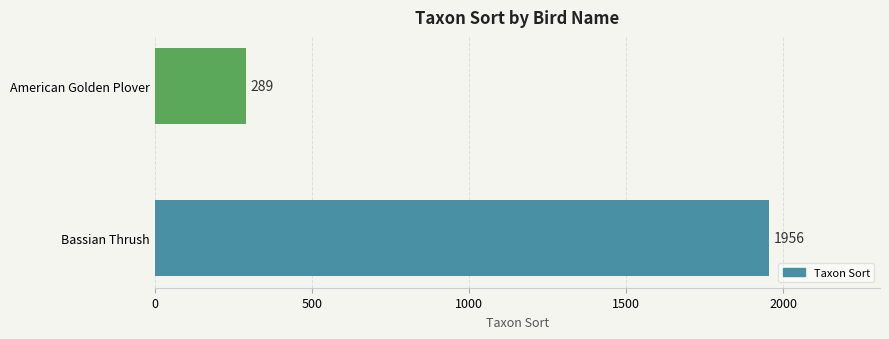

How many bars are there in total?

2